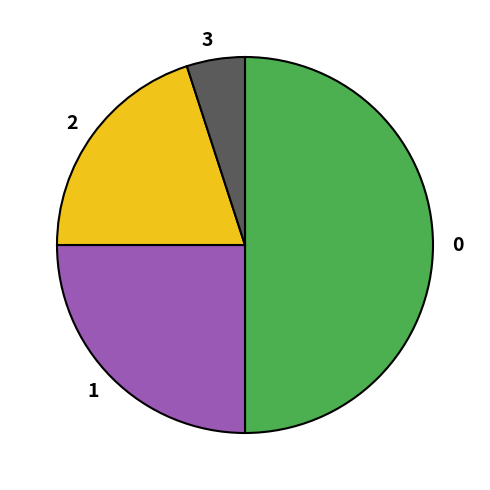

Rank the categories by value from highest to lowest.

0, 1, 2, 3